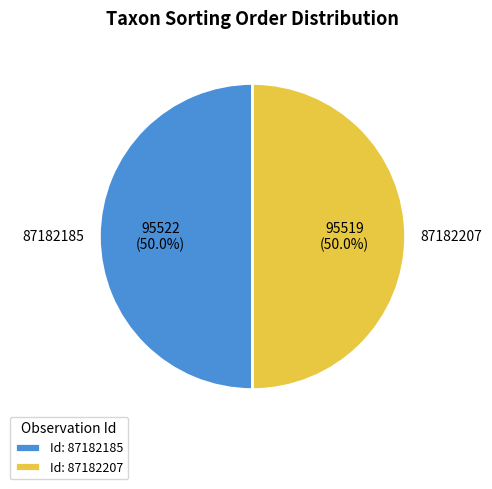

What percentage is the 87182185 slice, to the nearest percent?

50%